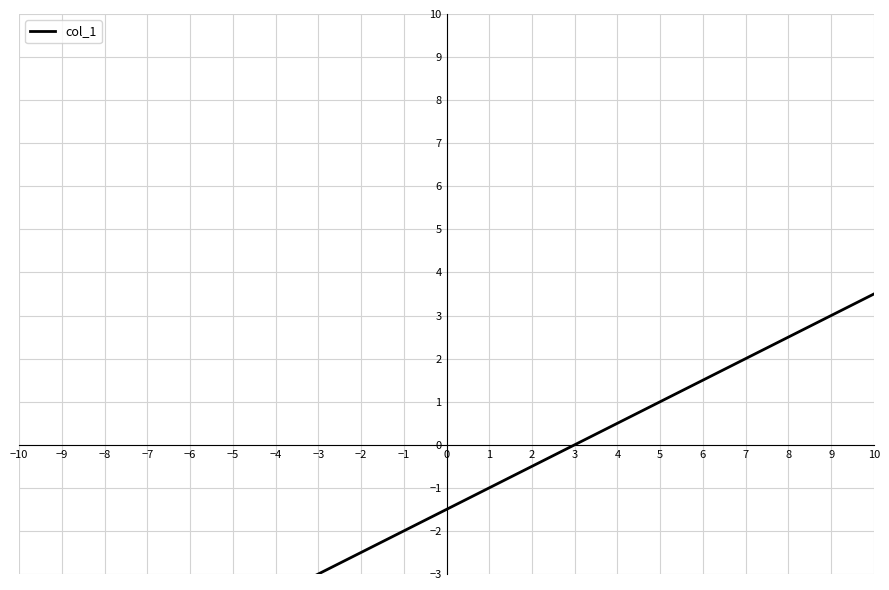

What is the difference between the values at −8 and 0?

4.0